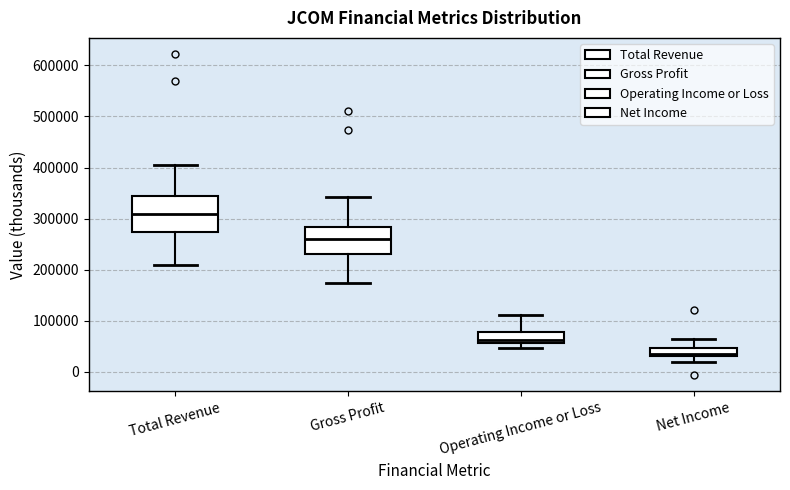

Where does the upper whisker of the box for Operating Income or Loss end on the y-axis? The values are not printed on the chart, so give them approximately, as read against the axis.

110000